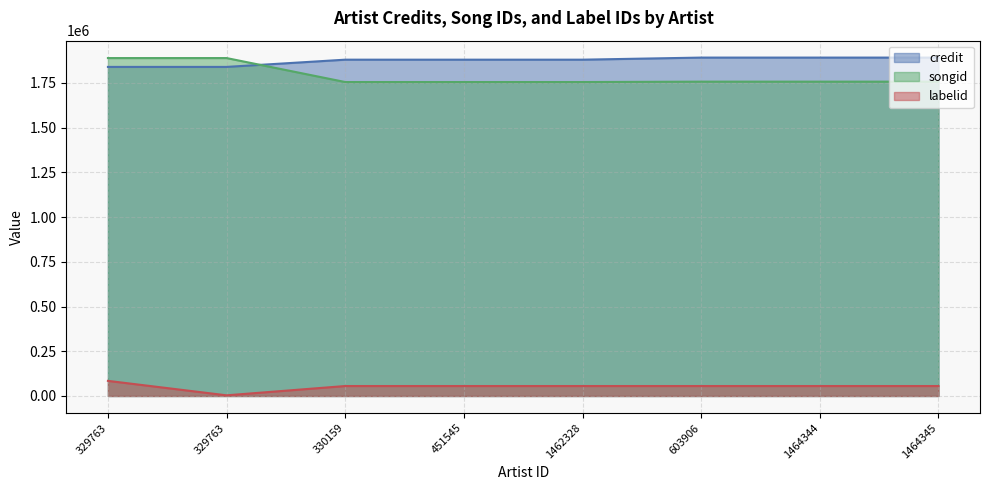

Which label corresponds to the smallest value in the chart?

329763